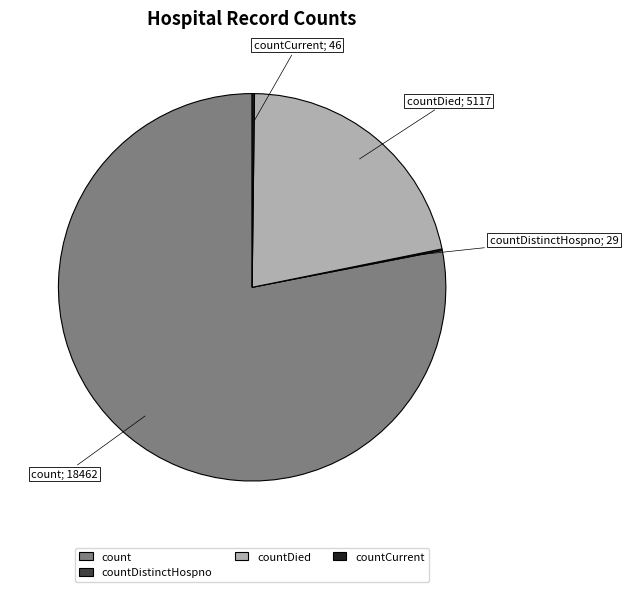

The countDied slice represents 11% of the pie. True or false?

False